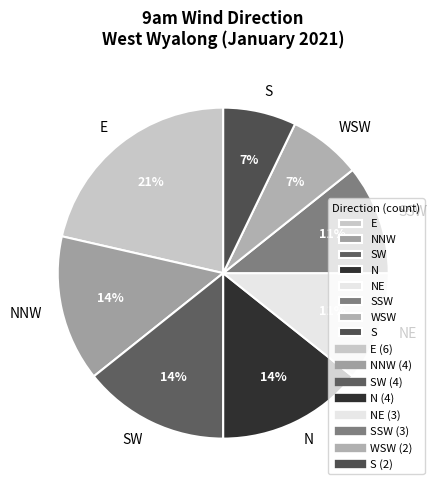

To the nearest percent, what is the difference between the largest and smallest slice percentages?

14%